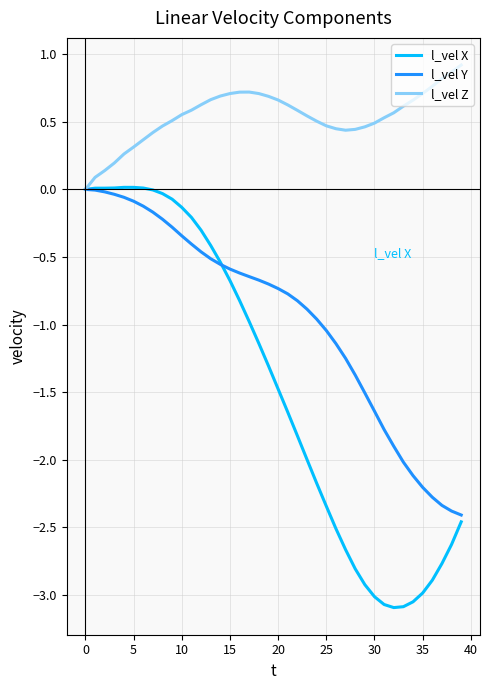

What is the maximum value shown in the chart?

0.9